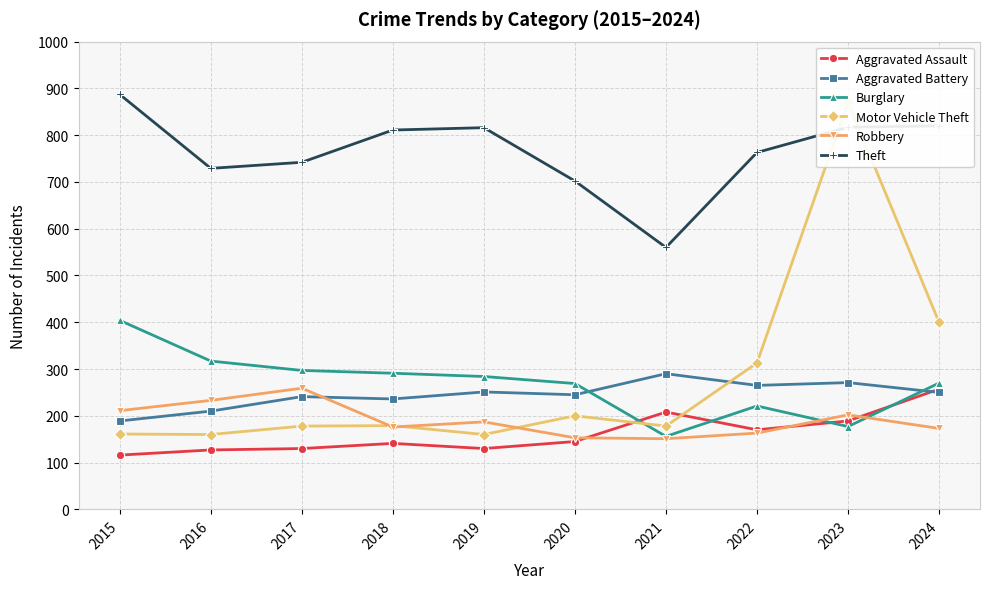

List the labels in order of Aggravated Battery value, largest first.

2021, 2023, 2022, 2019, 2024, 2020, 2017, 2018, 2016, 2015